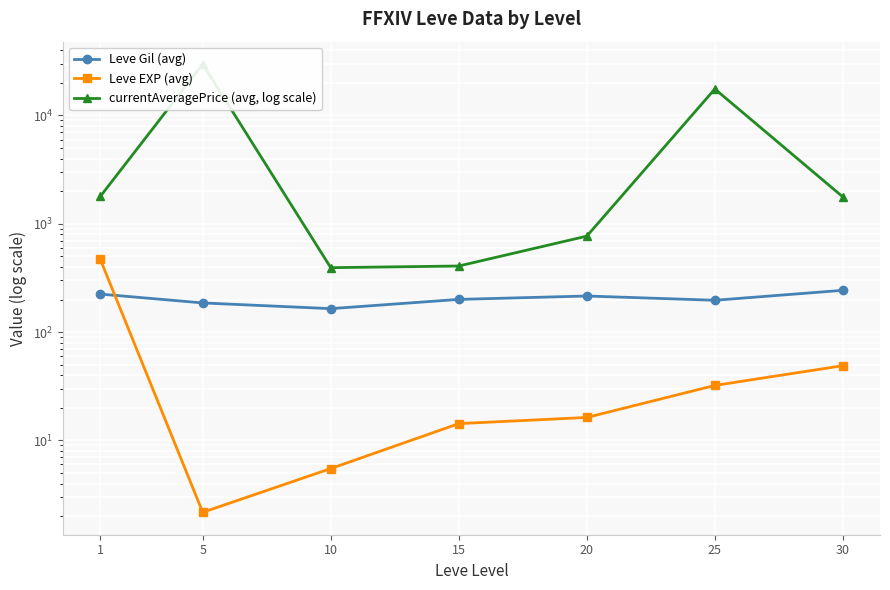

How many interior local peaks does the currentAveragePrice (avg, log scale) series have?

2